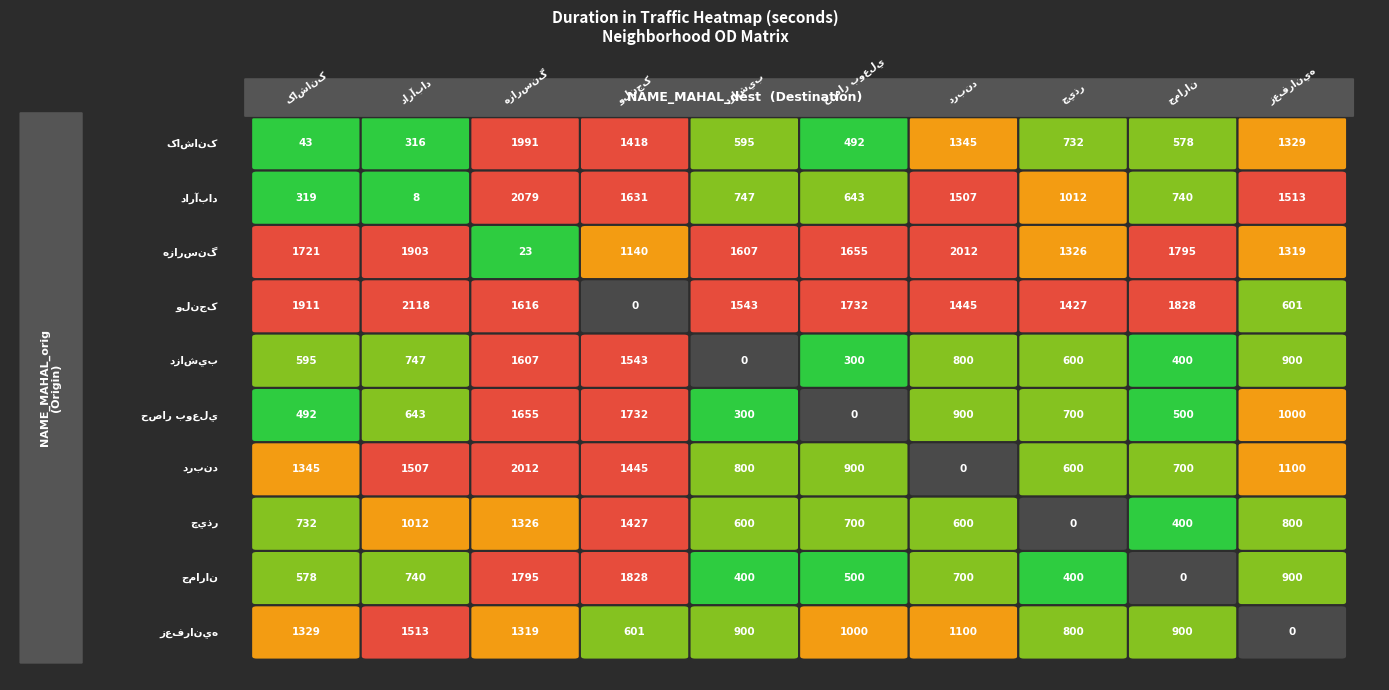

What is the sum of the دربند values at کاشانک and هزارسنگ?

3357